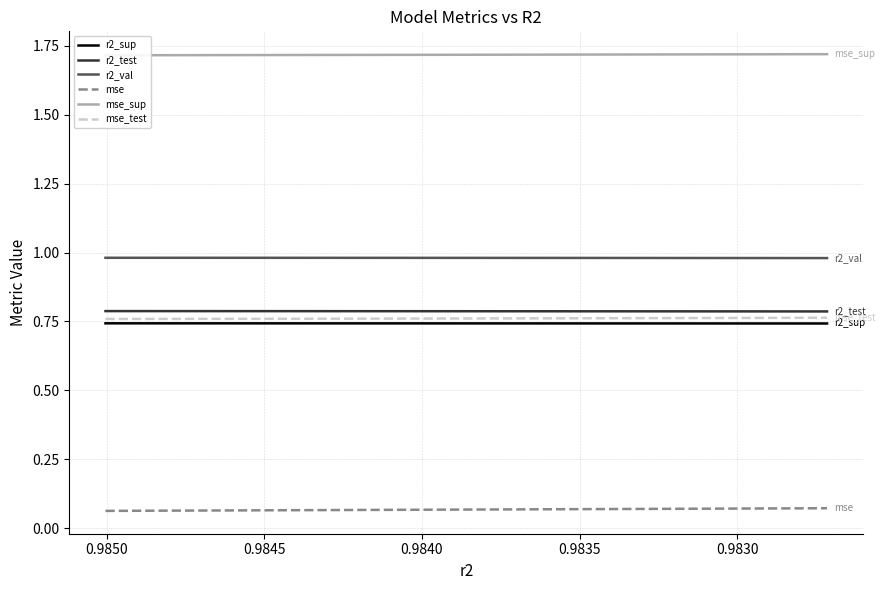

What are all the series names shown in the legend?

r2_sup, r2_test, r2_val, mse, mse_sup, mse_test